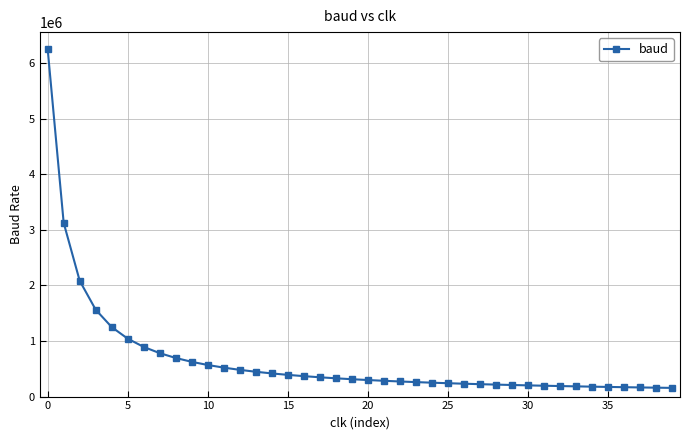

What is the value of the 18th point from the left?

347222.2